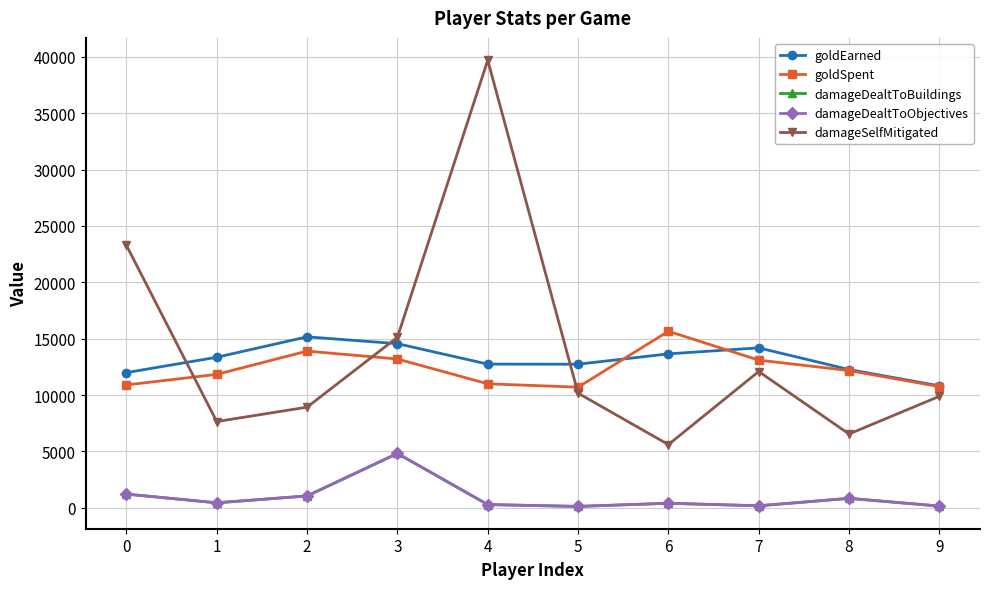

Reading left to right, transcribe all the data shown in this chart.

goldEarned: 11992	13354	15165	14560	12746	12737	13655	14188	12265	10818
goldSpent: 10900	11835	13900	13200	11000	10700	15660	13100	12175	10750
damageDealtToBuildings: 1211	441	1050	4819	284	121	400	177	836	152
damageDealtToObjectives: 1211	441	1050	4819	284	121	400	177	836	152
damageSelfMitigated: 23281	7649	8927	15123	39710	10167	5606	12090	6546	9889